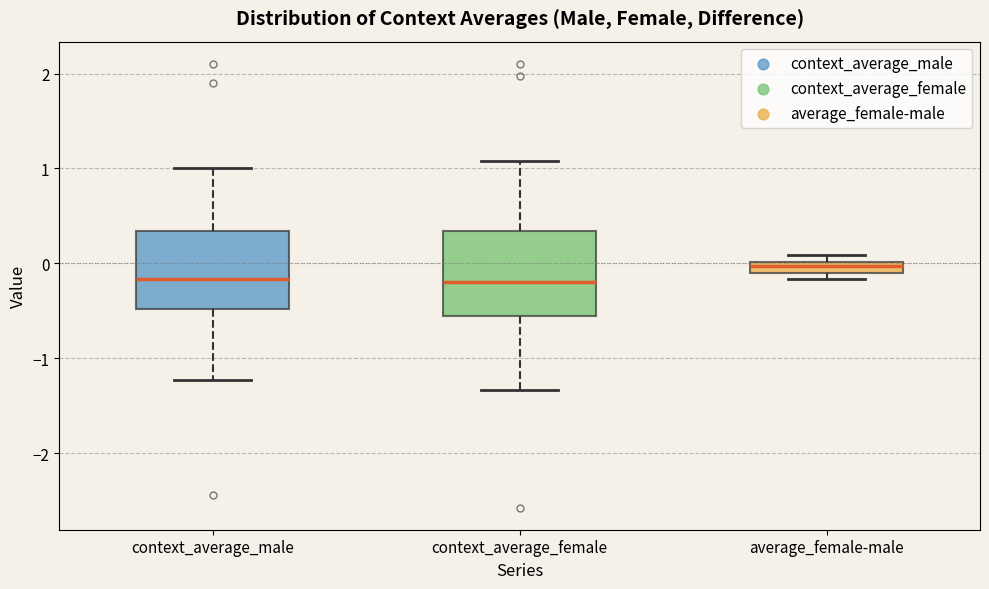

Where does the lower whisker of the box for context_average_male end on the y-axis? The values are not printed on the chart, so give them approximately, as read against the axis.

-1.2